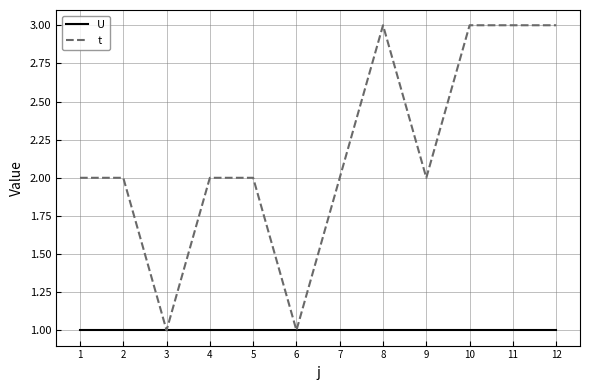

Reading left to right, list all the values displayed in this chart.

U: 1=1.0	2=1.0	3=1.0	4=1.0	5=1.0	6=1.0	7=1.0	8=1.0	9=1.0	10=1.0	11=1.0	12=1.0
t: 1=2.0	2=2.0	3=1.0	4=2.0	5=2.0	6=1.0	7=2.0	8=3.0	9=2.0	10=3.0	11=3.0	12=3.0